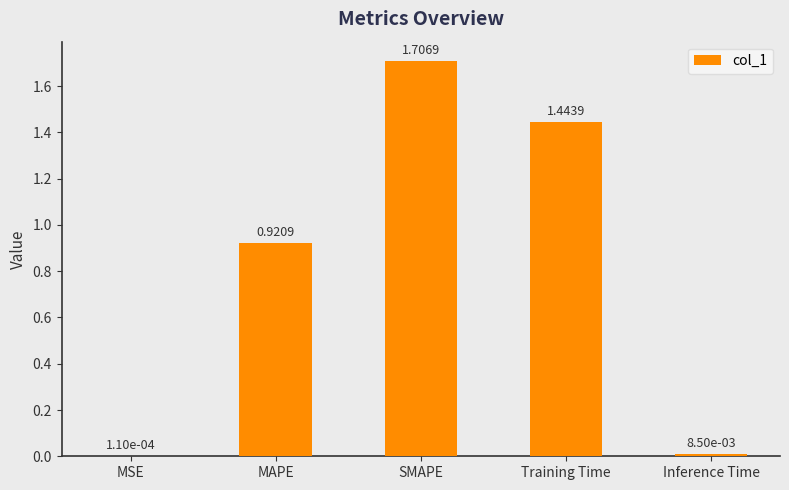

How many series are shown in this chart?

1